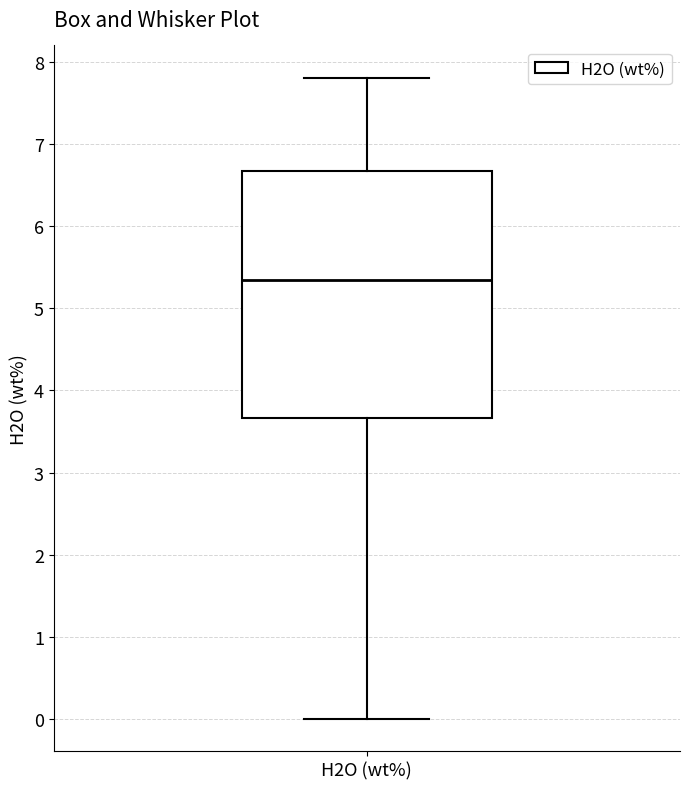

Where is the upper edge of the box for H2O (wt%) on the y-axis? The values are not printed on the chart, so give them approximately, as read against the axis.

6.7